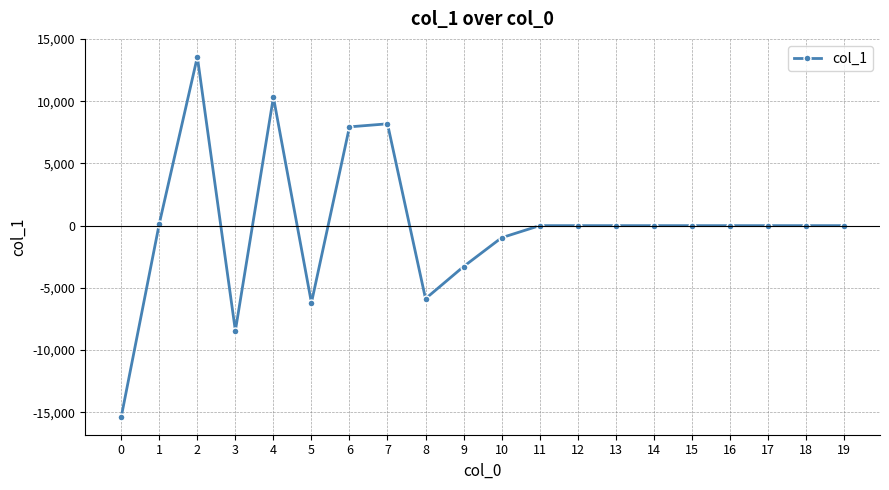

Reading right to left, list all the values displayed in this chart.

19=0.0	18=0.0	17=0.0	16=0.0	15=0.0	14=0.0	13=0.0	12=0.0	11=0.0	10=-969.5	9=-3286.9	8=-5867.5	7=8179.6	6=7934.6	5=-6195.8	4=10319.1	3=-8440.9	2=13556.1	1=165.9	0=-15349.4